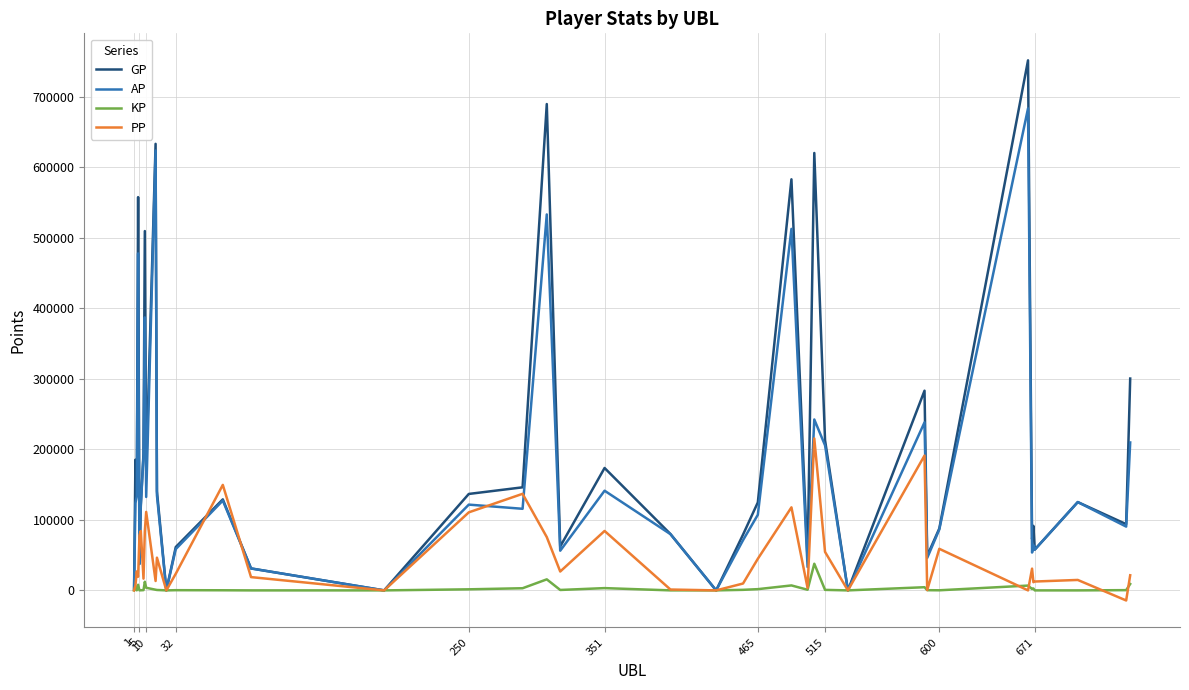

Rank the series by their maximum value, from lowest to highest.

KP, PP, AP, GP